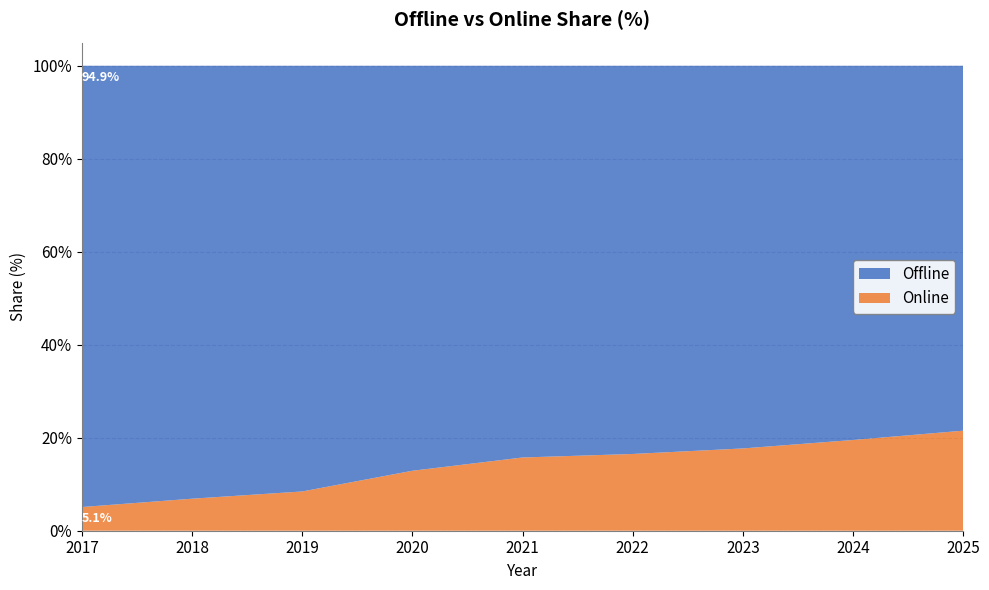

Reading left to right, extract all data points from this chart.

Offline: 2017=94.9	2018=93.1	2019=91.6	2020=87.1	2021=84.3	2022=83.5	2023=82.3	2024=80.5	2025=78.5
Online: 2017=5.1	2018=6.9	2019=8.4	2020=12.9	2021=15.7	2022=16.5	2023=17.7	2024=19.5	2025=21.5